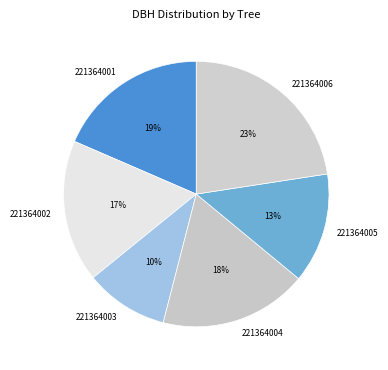

Does 221364004 represent more than half of the total?

No